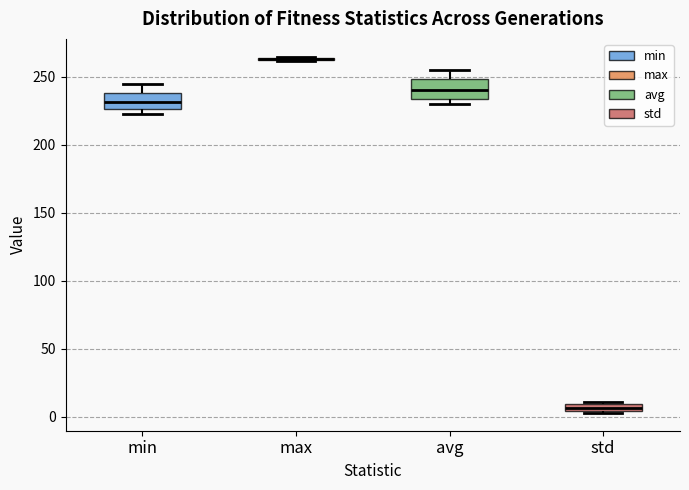

Where does the upper whisker of the box for min end on the y-axis? The values are not printed on the chart, so give them approximately, as read against the axis.

245